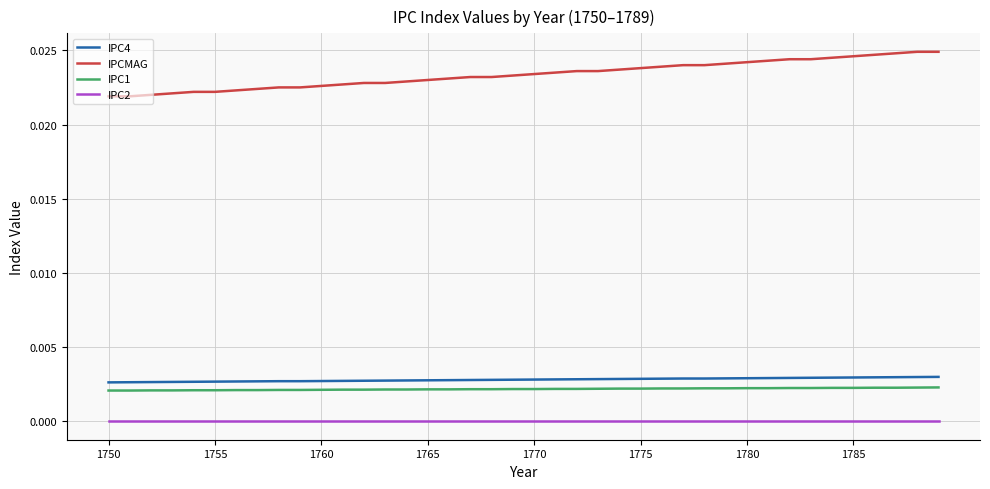

Which series has the widest spread of values?

IPCMAG